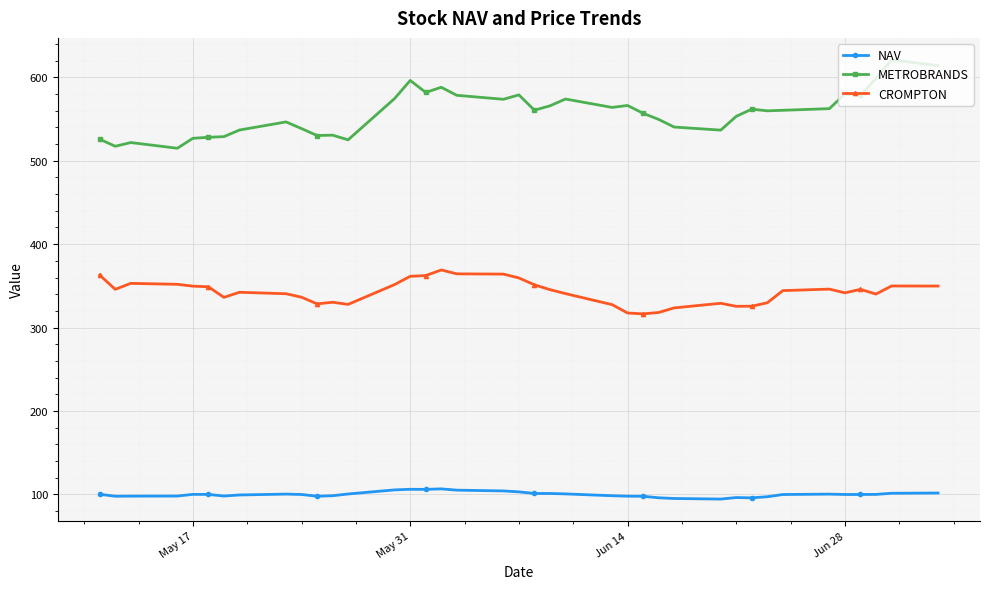

True or false: METROBRANDS and NAV intersect in this chart.

False